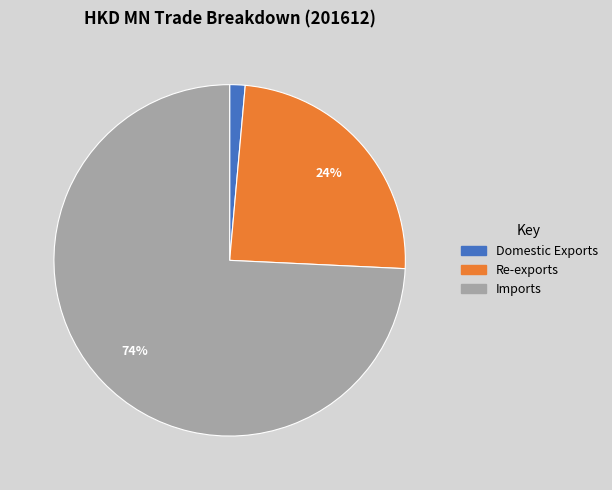

Rank the categories by value from highest to lowest.

Imports, Re-exports, Domestic Exports